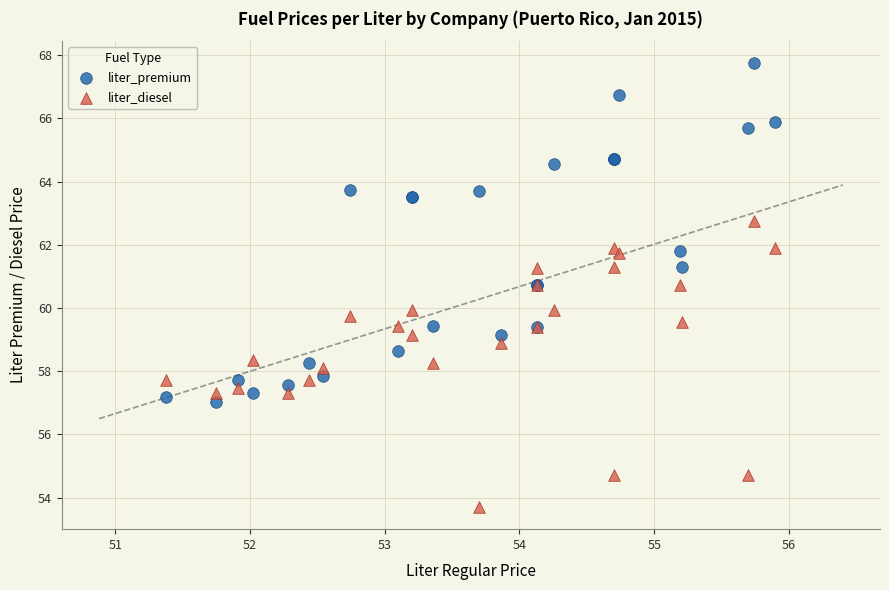

Which series has the largest Y range (max minus min)?

liter_premium